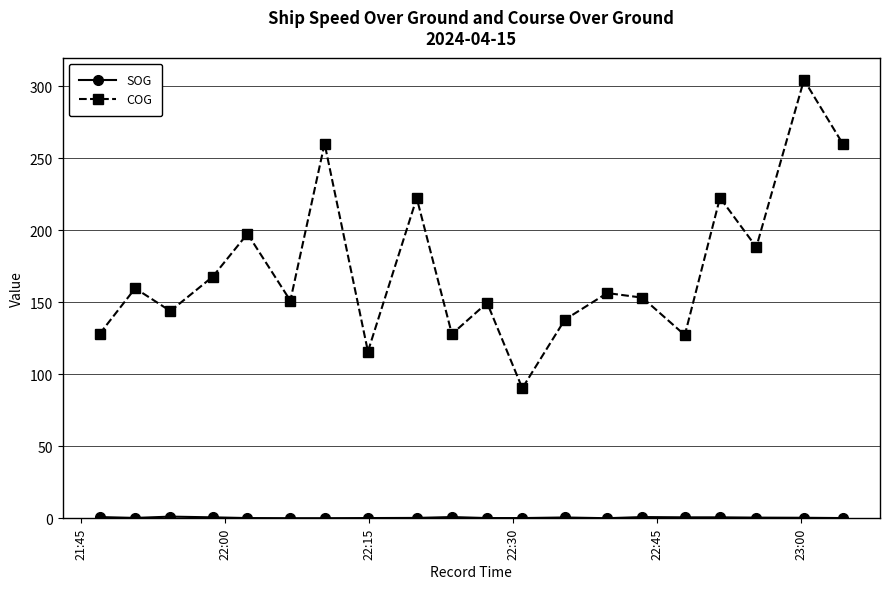

Which series has the largest total across all categories?

COG